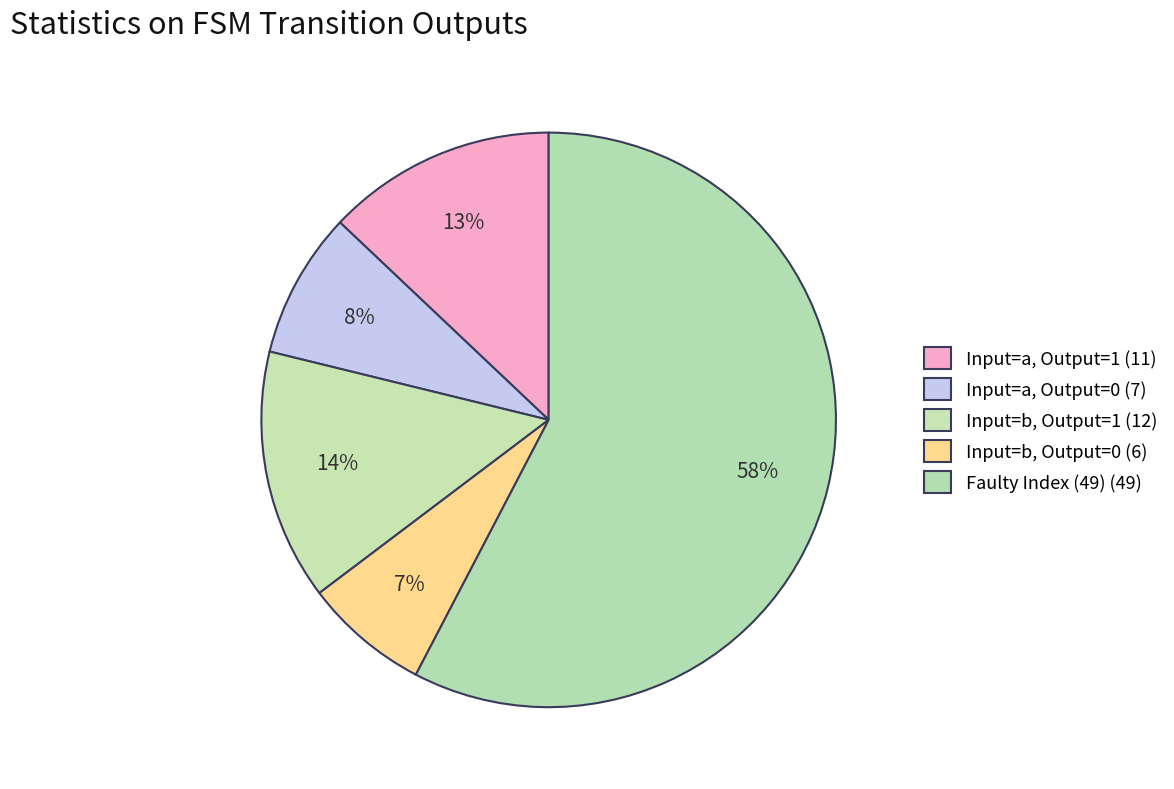

How many slices are in this pie chart?

5